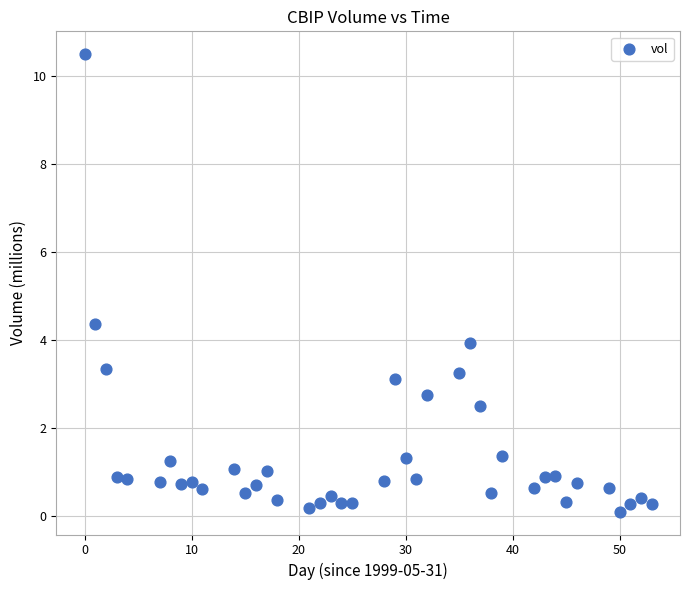

What Y value in the scatter plot is closest to 5?

4.4